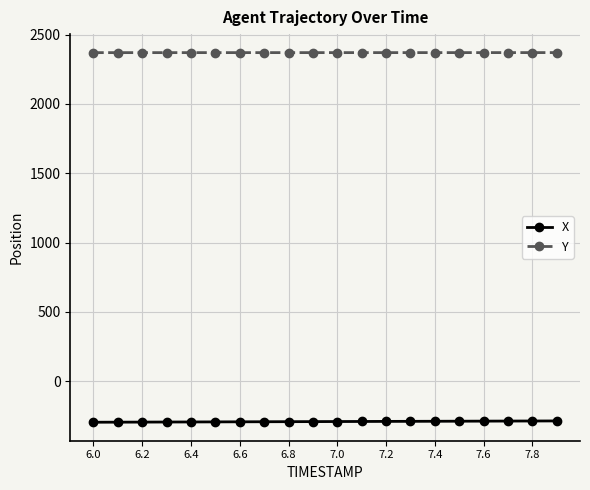

What is the average value of the Y series?

2370.4